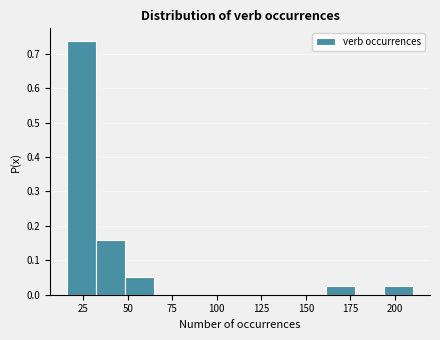

Read against the x-axis, roughly where is the centre of the tallest bar?

25